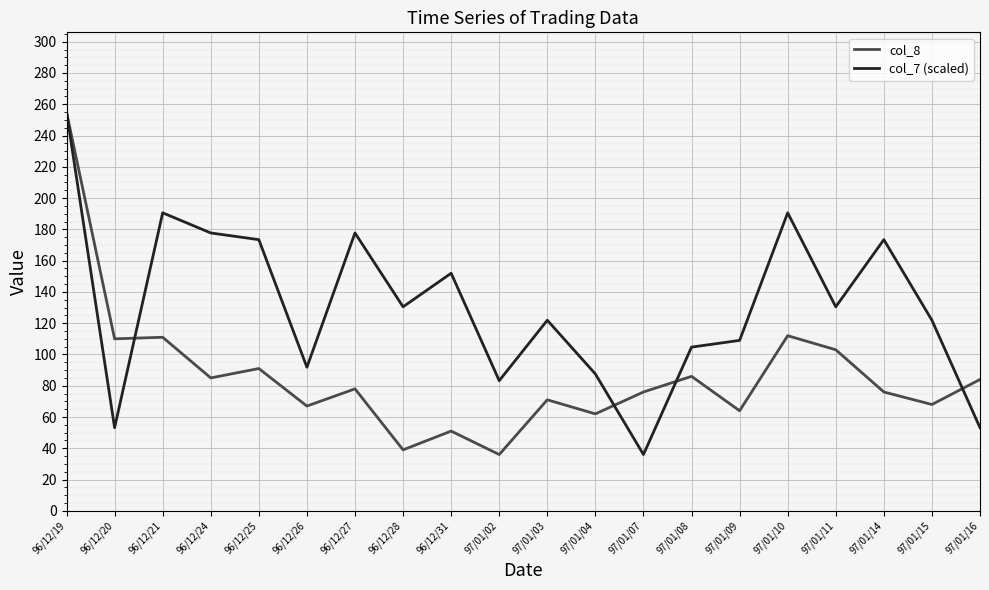

At which category is the sum across all series the highest?

96/12/19